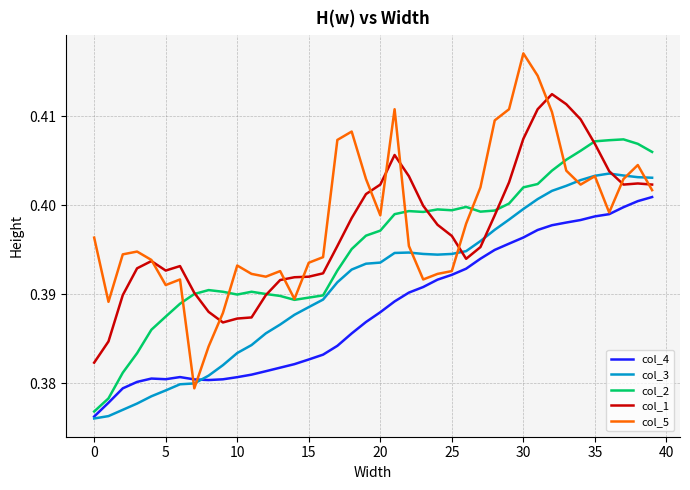

What is the sum of all col_4 values?

15.5